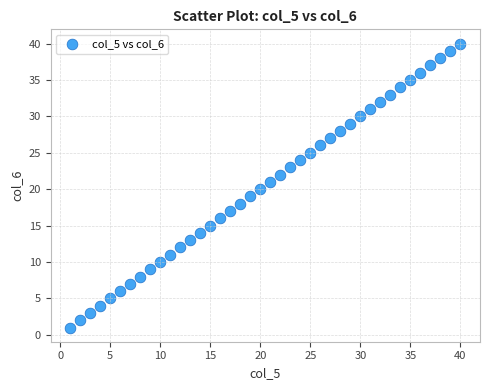

What is the range of X values (max minus min)?

39